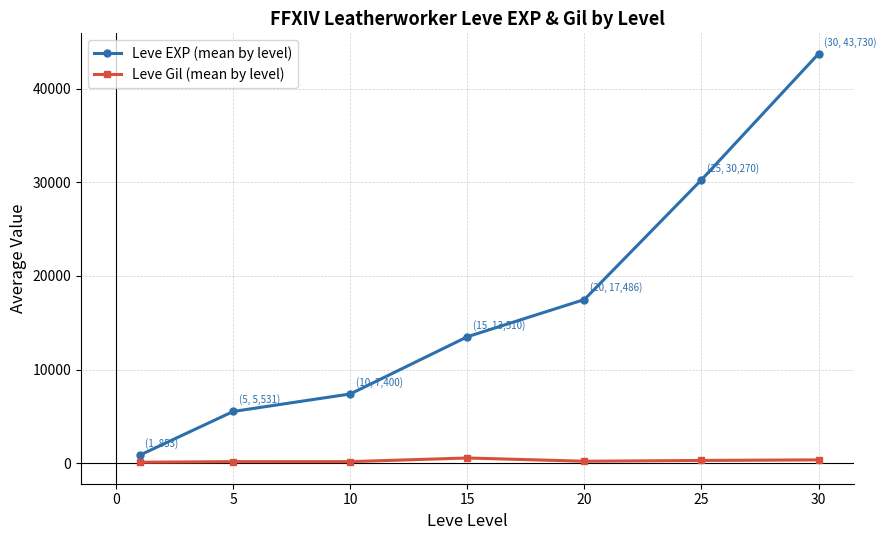

List the series in order of their peak value, lowest first.

Leve Gil (mean by level), Leve EXP (mean by level)